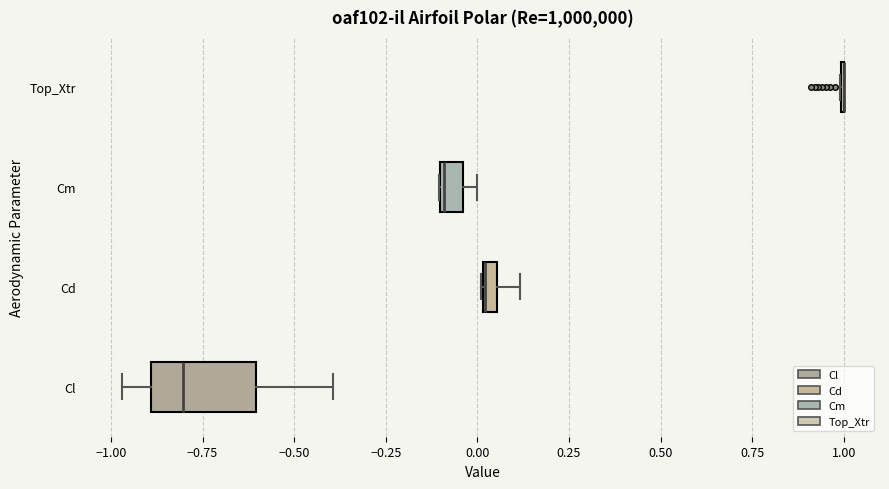

Where does the left whisker of the box for Cl end on the x-axis? The values are not printed on the chart, so give them approximately, as read against the axis.

-0.95